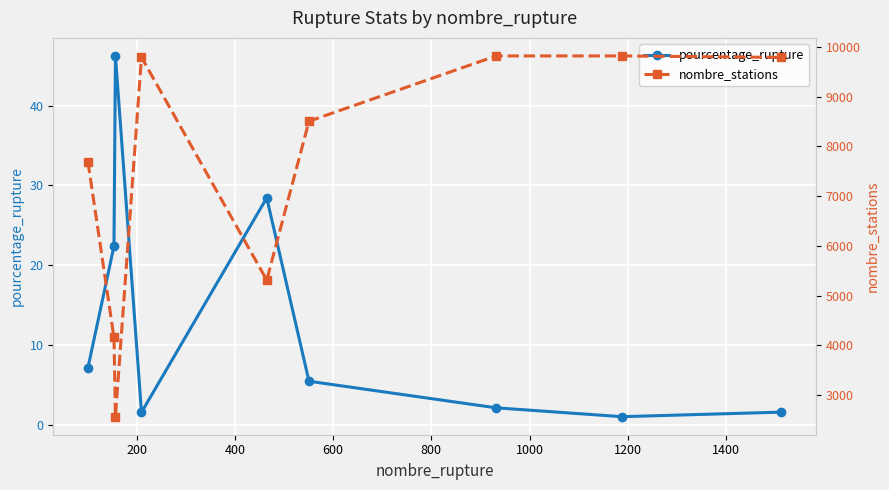

How many interior local peaks does the pourcentage_rupture series have?

2